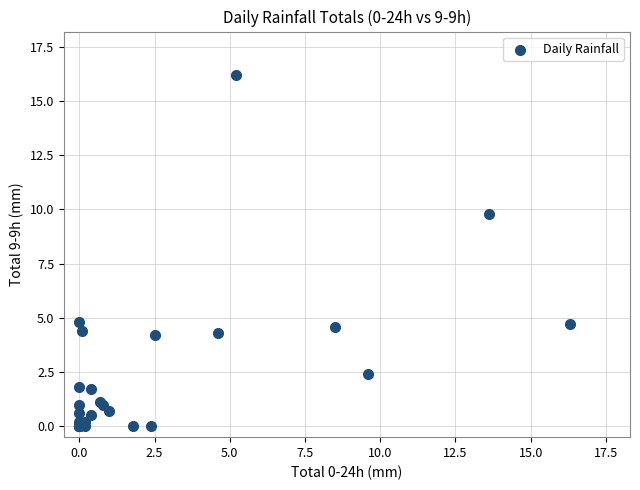

What Y value in the scatter plot is closest to 8?

9.8